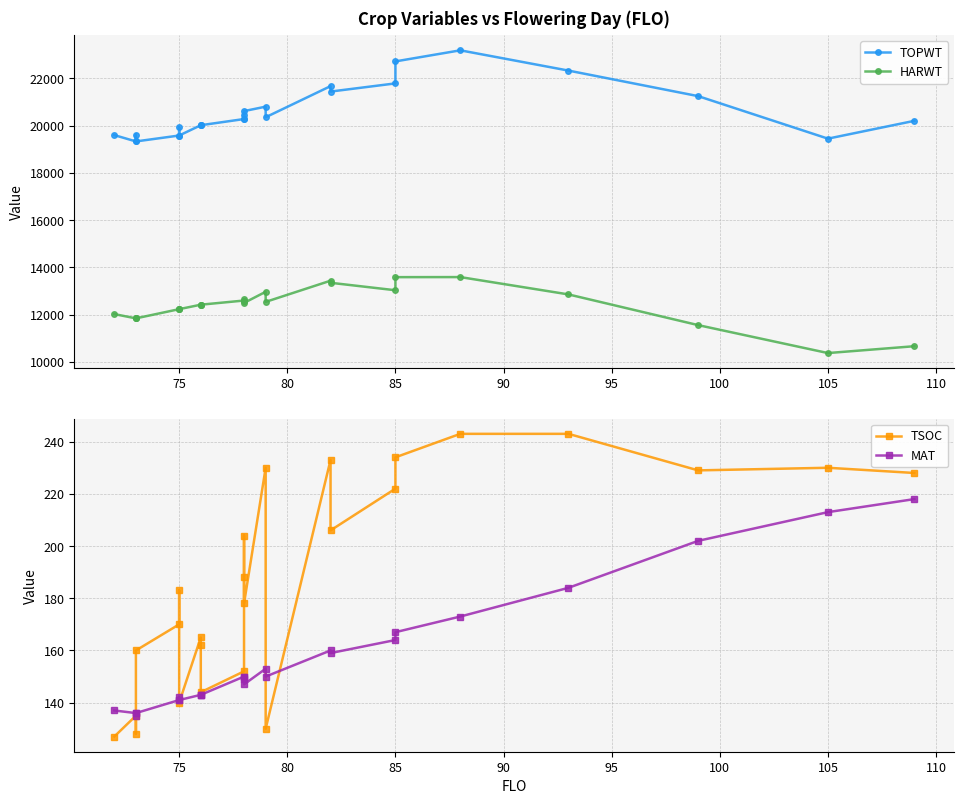

True or false: TOPWT and TSOC intersect in this chart.

False